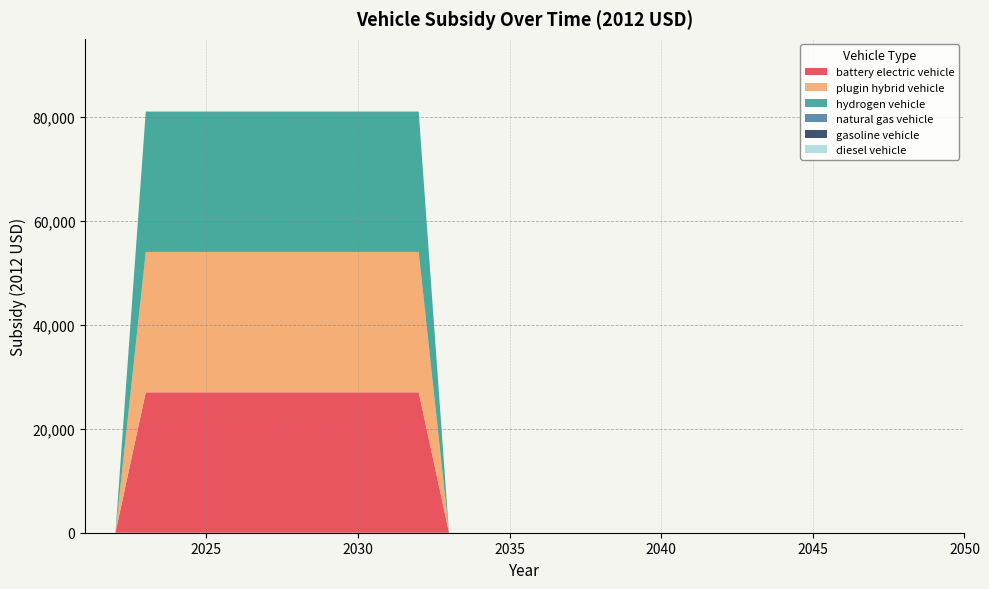

Reading left to right, transcribe all the data shown in this chart.

battery electric vehicle: 2021=0	2022=0	2023=27004	2024=27004	2025=27004	2026=27004	2027=27004	2028=27004	2029=27004	2030=27004	2031=27004	2032=27004	2033=0	2034=0	2035=0	2036=0	2037=0	2038=0	2039=0	2040=0	2041=0	2042=0	2043=0	2044=0	2045=0	2046=0	2047=0	2048=0	2049=0	2050=0
plugin hybrid vehicle: 2021=0	2022=0	2023=27004	2024=27004	2025=27004	2026=27004	2027=27004	2028=27004	2029=27004	2030=27004	2031=27004	2032=27004	2033=0	2034=0	2035=0	2036=0	2037=0	2038=0	2039=0	2040=0	2041=0	2042=0	2043=0	2044=0	2045=0	2046=0	2047=0	2048=0	2049=0	2050=0
hydrogen vehicle: 2021=0	2022=0	2023=27004	2024=27004	2025=27004	2026=27004	2027=27004	2028=27004	2029=27004	2030=27004	2031=27004	2032=27004	2033=0	2034=0	2035=0	2036=0	2037=0	2038=0	2039=0	2040=0	2041=0	2042=0	2043=0	2044=0	2045=0	2046=0	2047=0	2048=0	2049=0	2050=0
natural gas vehicle: 2021=0	2022=0	2023=0	2024=0	2025=0	2026=0	2027=0	2028=0	2029=0	2030=0	2031=0	2032=0	2033=0	2034=0	2035=0	2036=0	2037=0	2038=0	2039=0	2040=0	2041=0	2042=0	2043=0	2044=0	2045=0	2046=0	2047=0	2048=0	2049=0	2050=0
gasoline vehicle: 2021=0	2022=0	2023=0	2024=0	2025=0	2026=0	2027=0	2028=0	2029=0	2030=0	2031=0	2032=0	2033=0	2034=0	2035=0	2036=0	2037=0	2038=0	2039=0	2040=0	2041=0	2042=0	2043=0	2044=0	2045=0	2046=0	2047=0	2048=0	2049=0	2050=0
diesel vehicle: 2021=0	2022=0	2023=0	2024=0	2025=0	2026=0	2027=0	2028=0	2029=0	2030=0	2031=0	2032=0	2033=0	2034=0	2035=0	2036=0	2037=0	2038=0	2039=0	2040=0	2041=0	2042=0	2043=0	2044=0	2045=0	2046=0	2047=0	2048=0	2049=0	2050=0